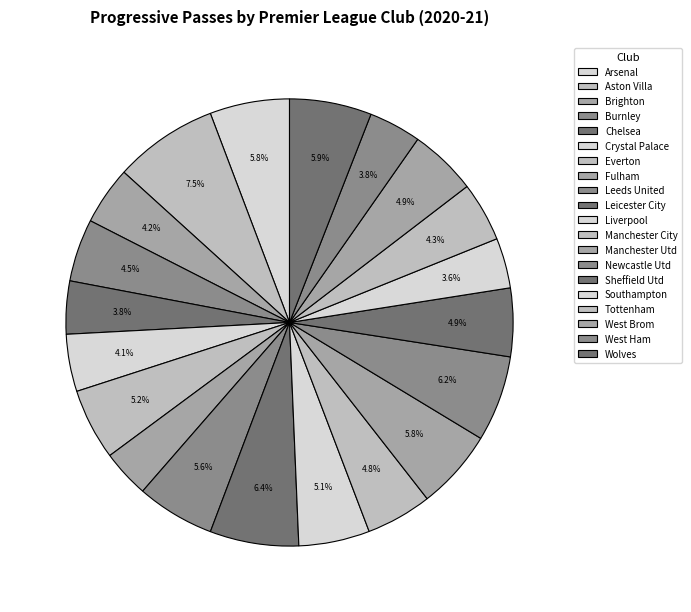

What percentage do Manchester Utd and West Brom together represent?

10.6%